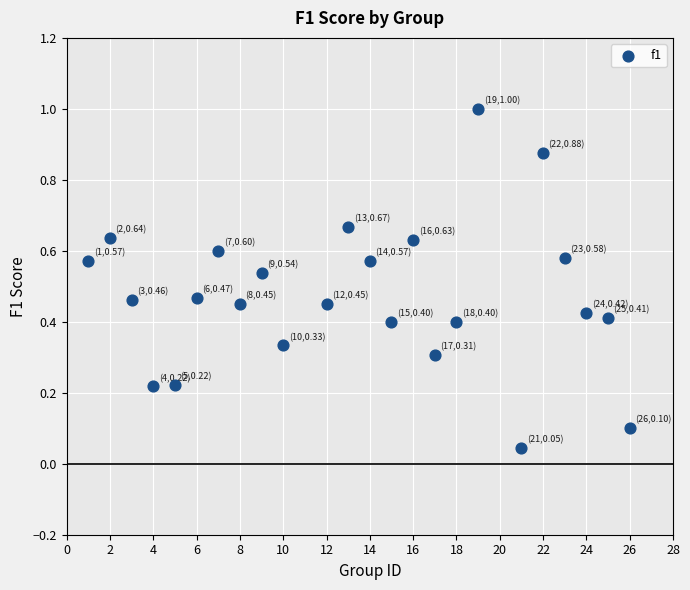

What is the range of Y values (max minus min)?

1.0